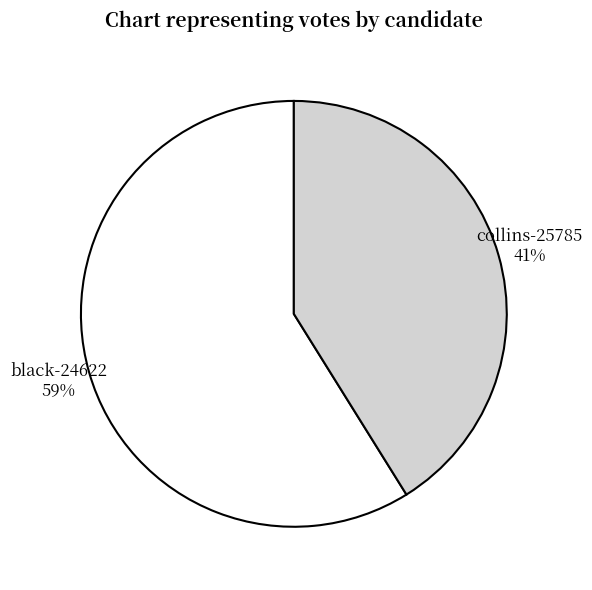

Between collins-25785 and black-24622, which is larger?

black-24622